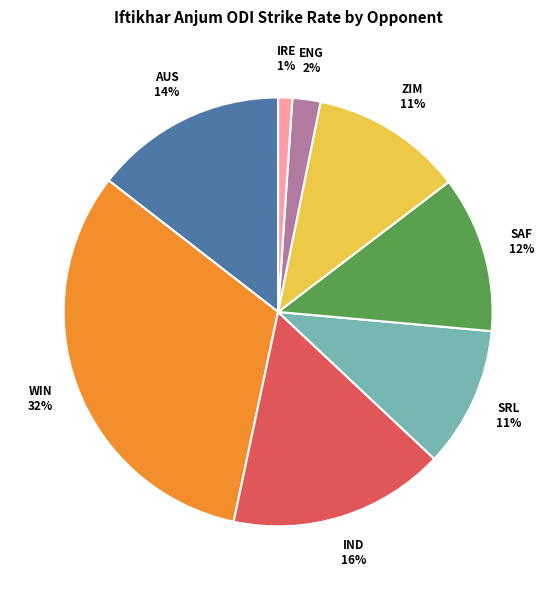

Is it true that IRE is 11% of the pie?

False